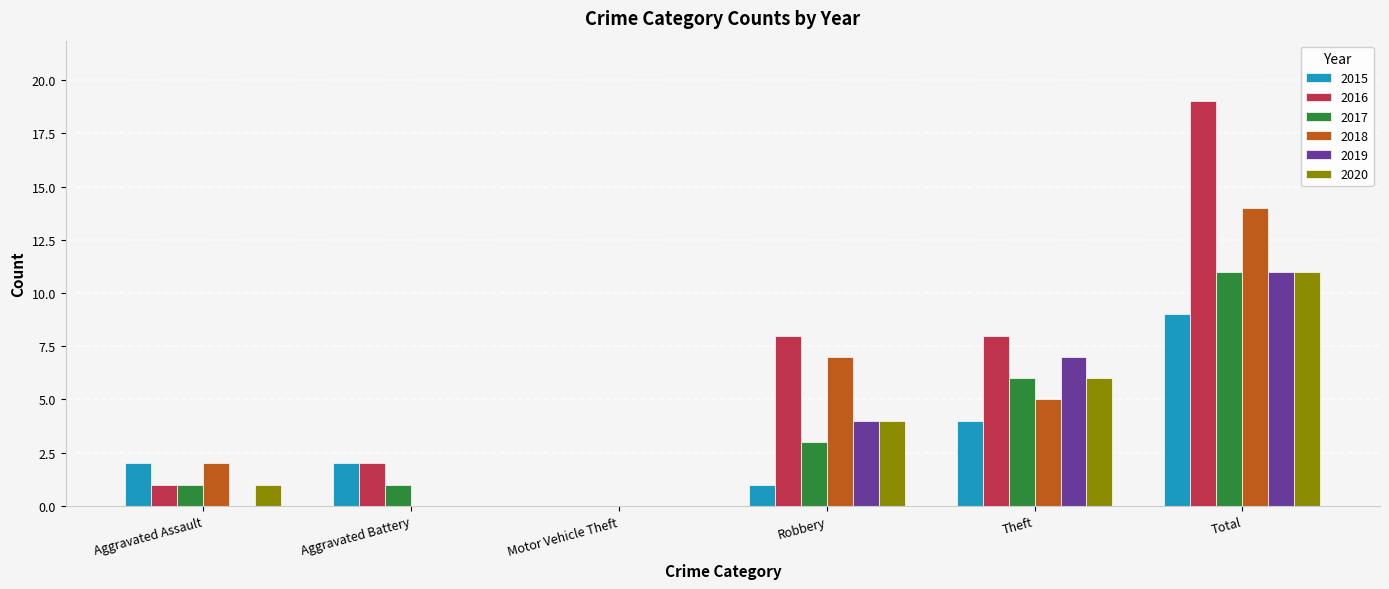

How many series are shown in this chart?

6